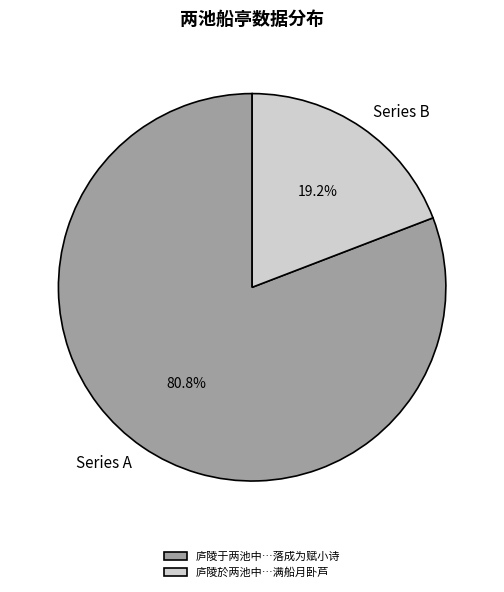

Which category has the smallest portion of the pie?

庐陵於两池中…满船月卧芦